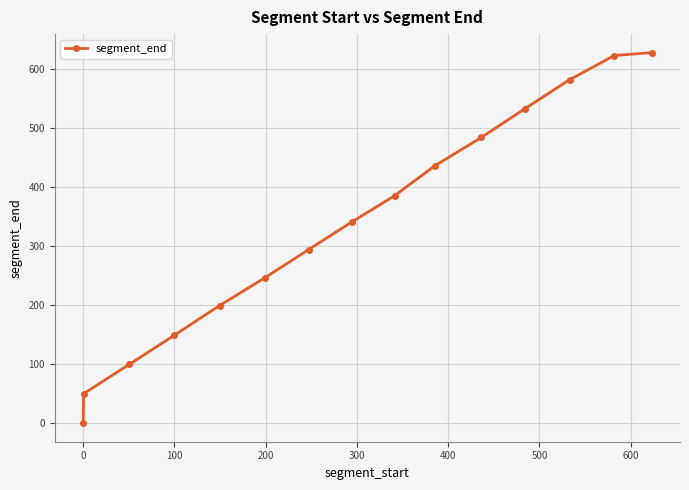

What is the difference between the second highest and second lowest values?

572.5